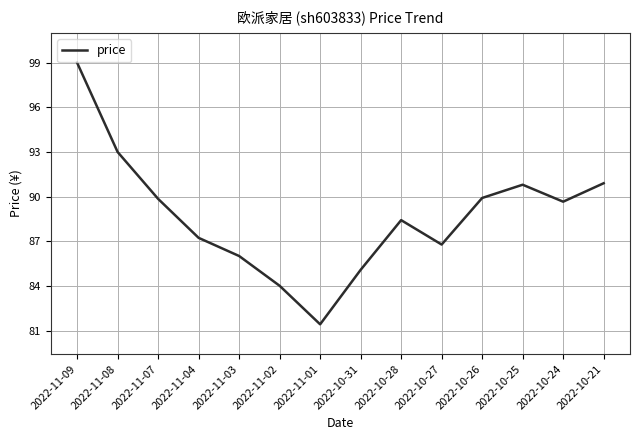

What is the sum of the values at 2022-11-03 and 2022-11-02?

170.0